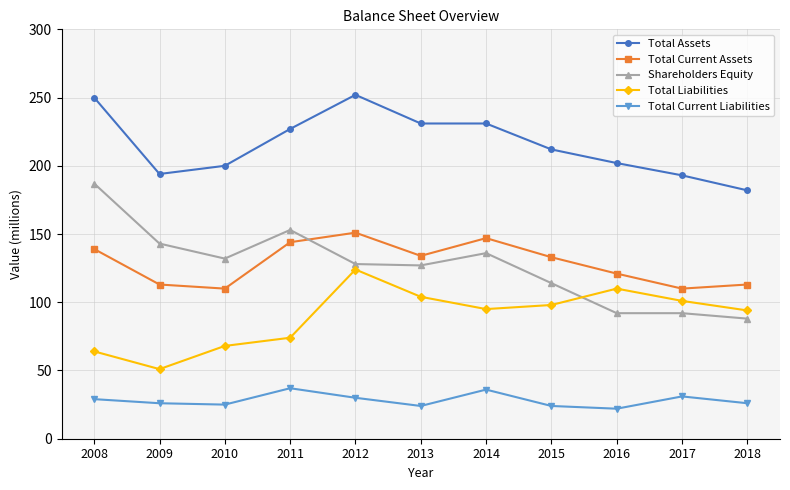

Between 2008 and 2009, which series saw the biggest shift?

Total Assets